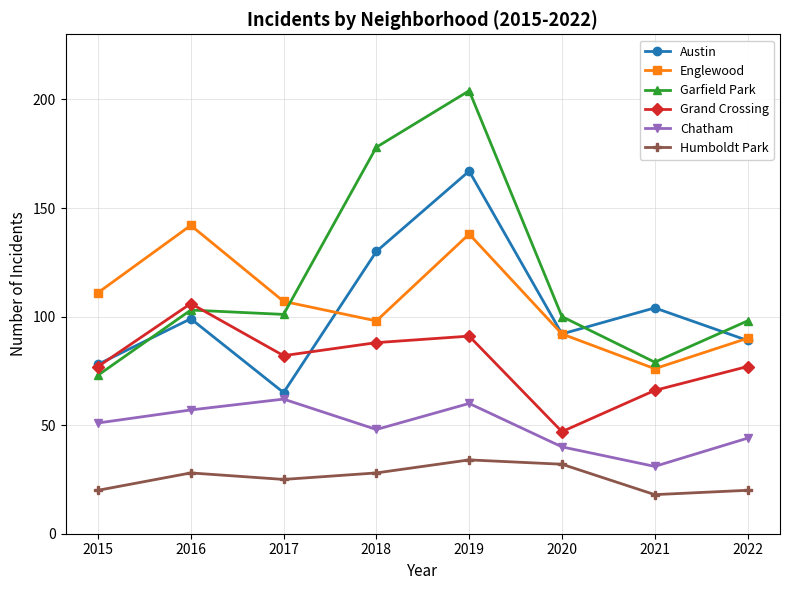

At which category is the sum across all series the highest?

2019